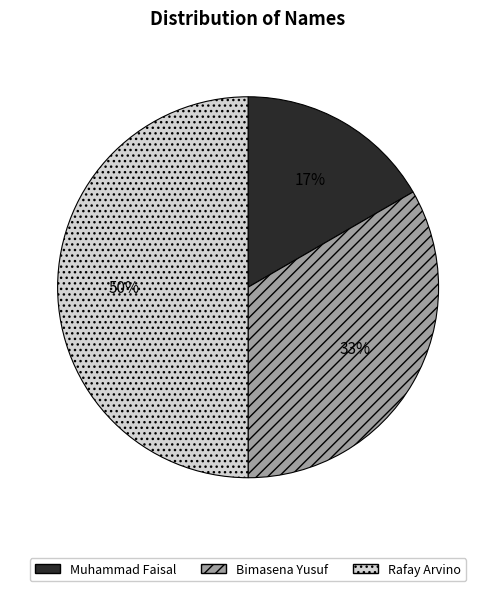

To the nearest percent, what is the average slice percentage?

33%